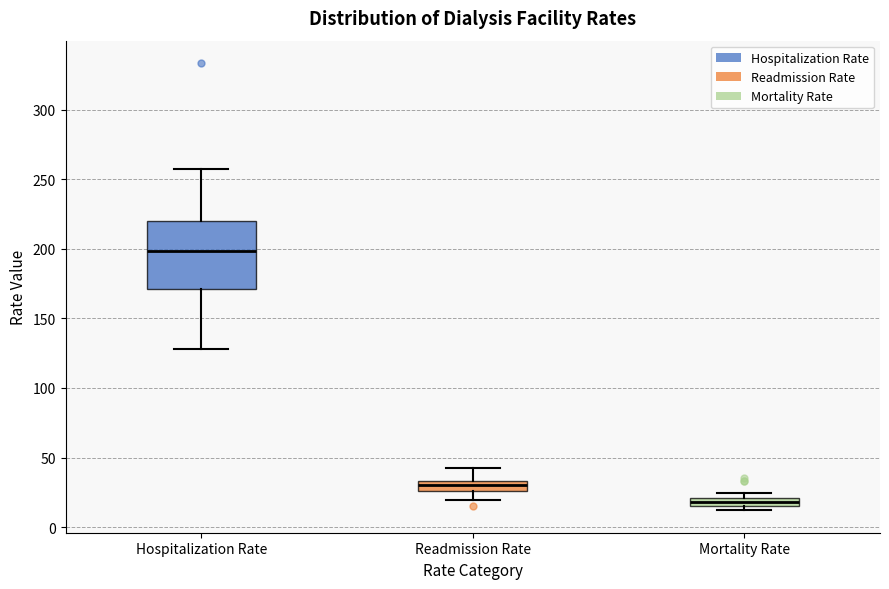

Where is the upper edge of the box for Mortality Rate on the y-axis? The values are not printed on the chart, so give them approximately, as read against the axis.

20